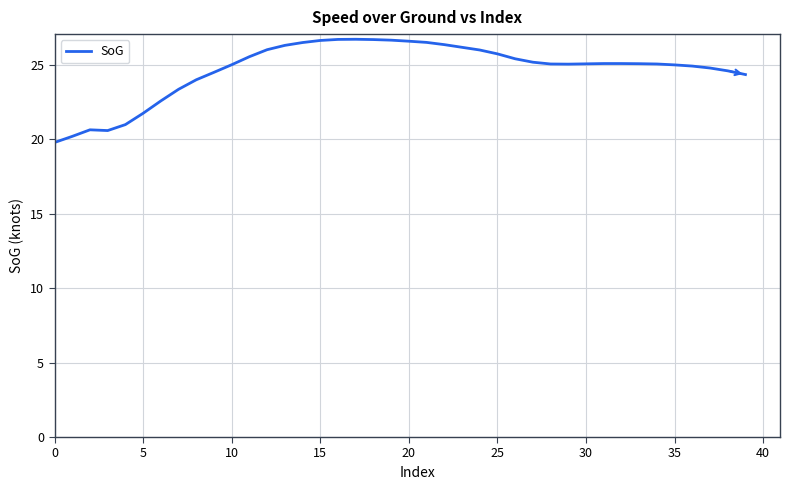

What is the minimum value shown in the chart?

19.8